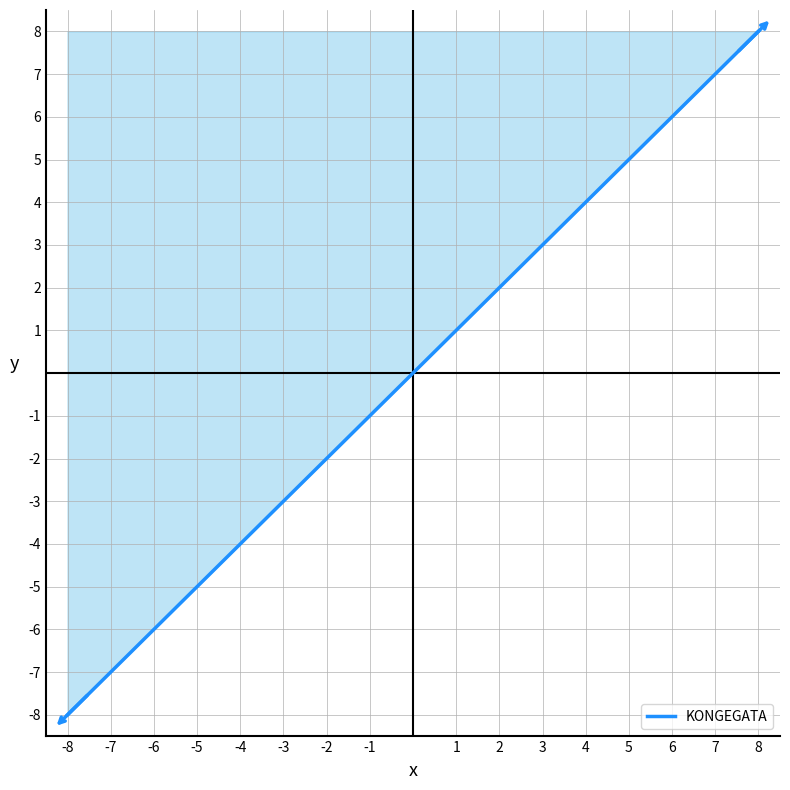

What is the difference between the maximum and minimum values?

16